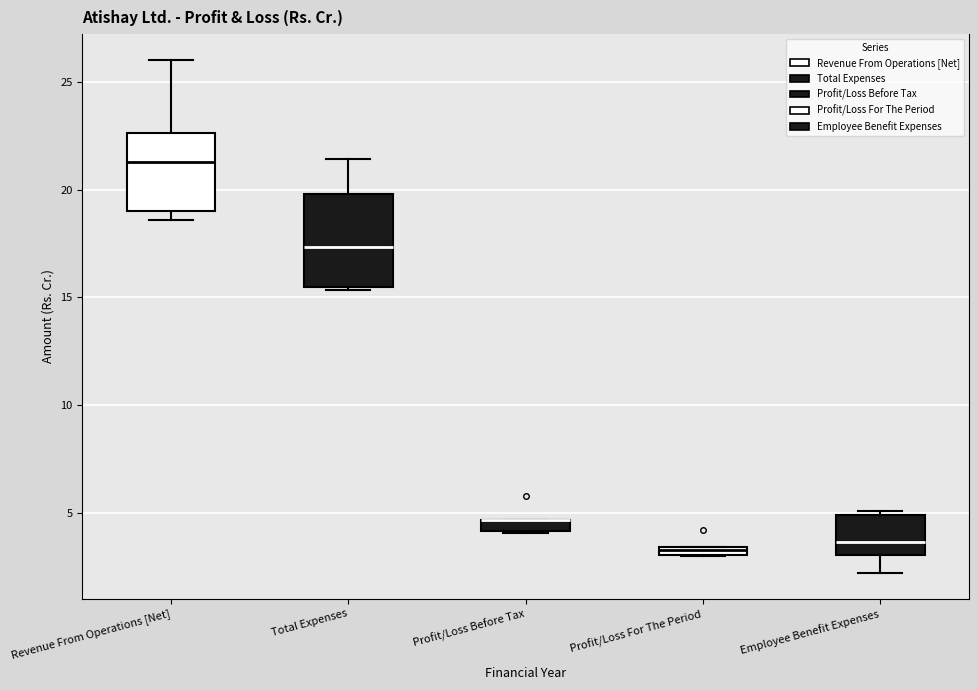

Which box is the tallest, from its lower edge to its upper edge?

Total Expenses